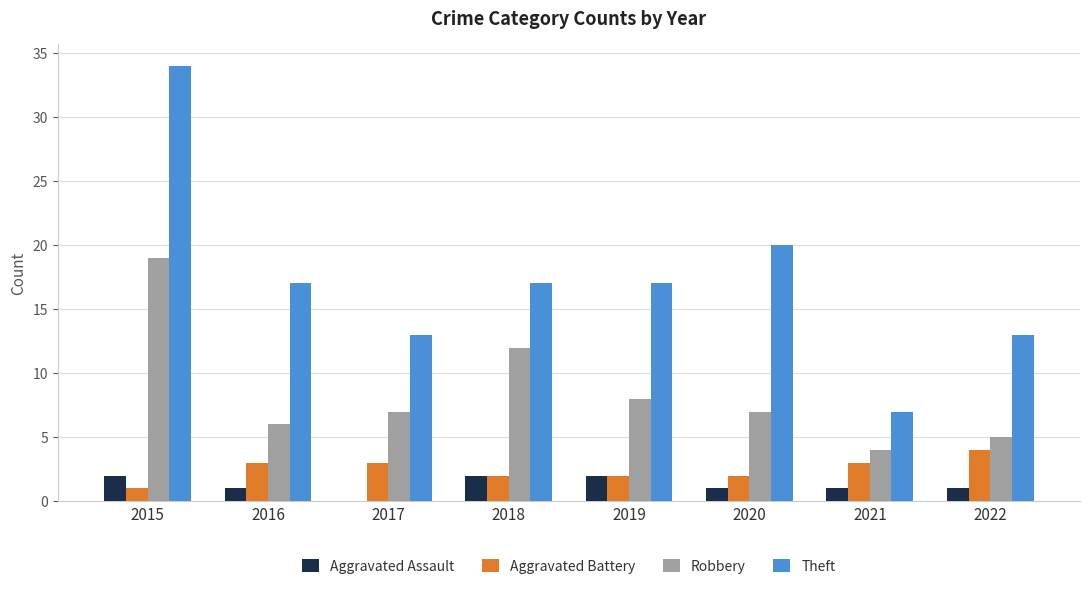

Which category has the highest value in the Robbery series?

2015